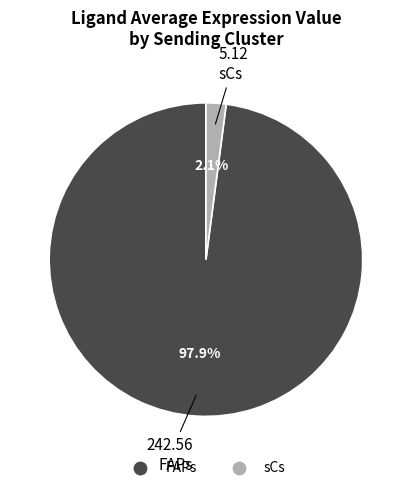

What percentage is the sCs slice, to the nearest percent?

2%